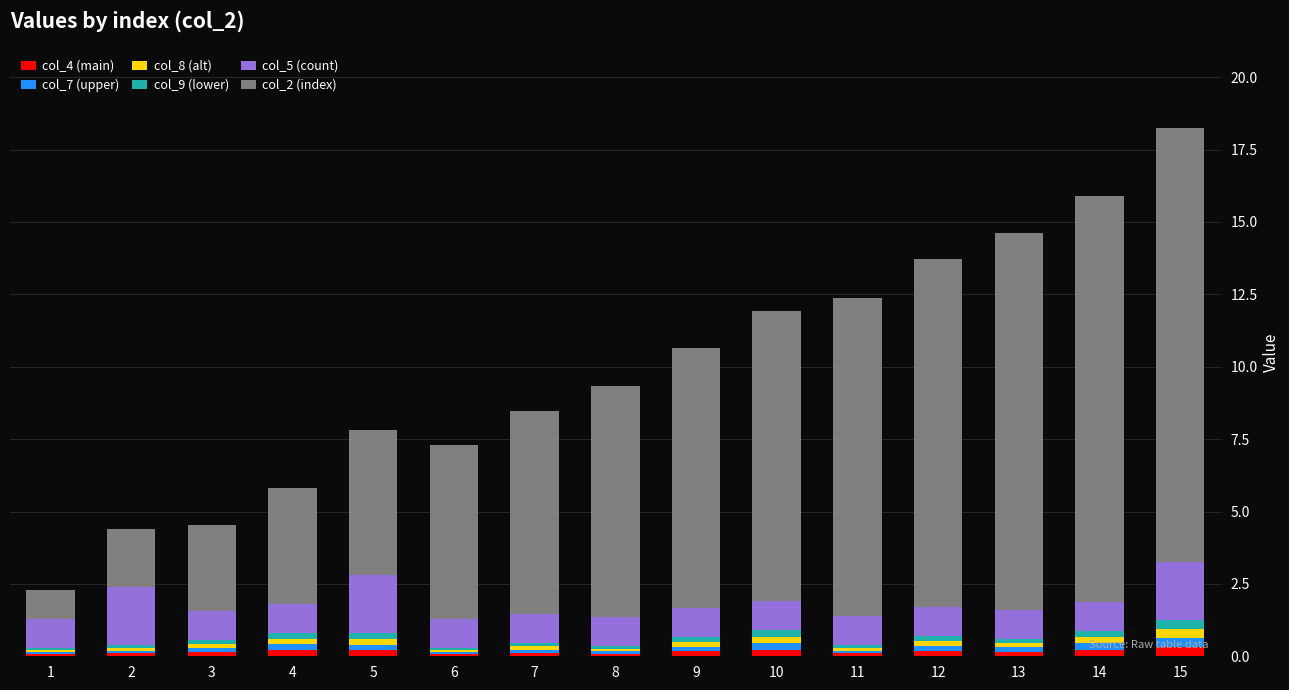

True or false: col_7 (upper) has a value of 0.1 at 11.

False